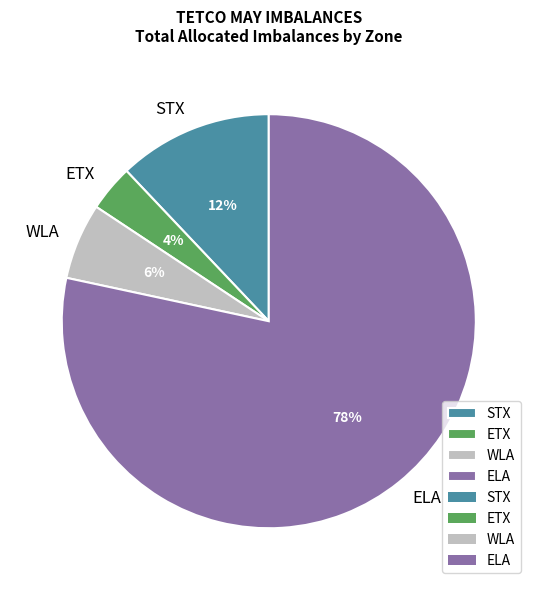

Is ELA the majority of the pie?

Yes